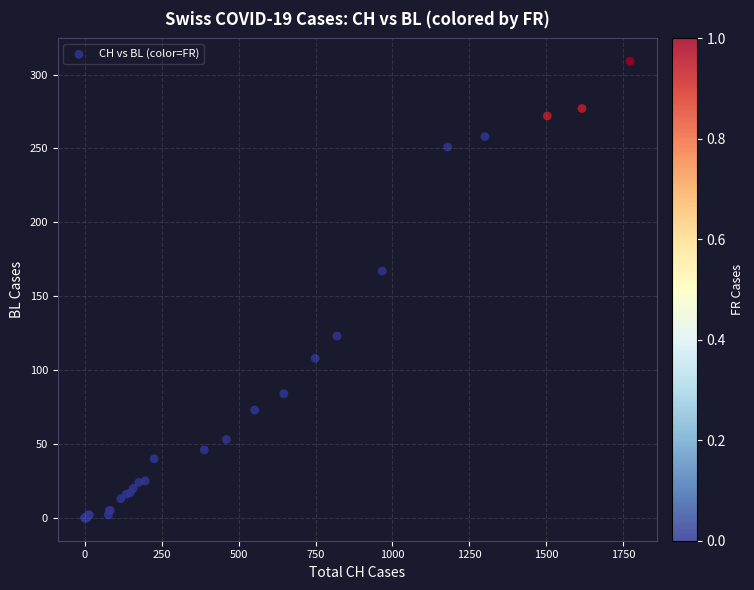

What Y value in the scatter plot is closest to 154?

167